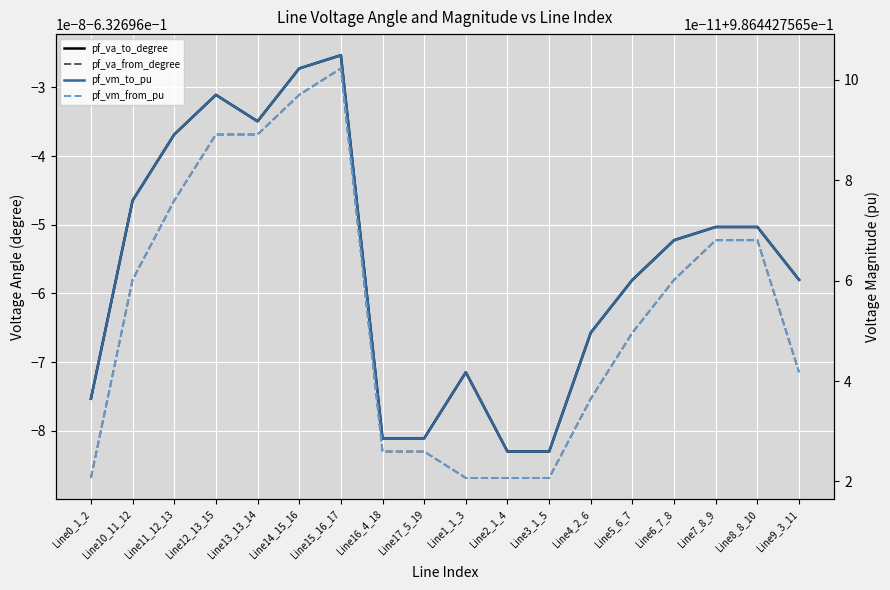

Reading left to right, list all the values displayed in this chart.

pf_va_to_degree: Line0_1_2=-0.6	Line10_11_12=-0.6	Line11_12_13=-0.6	Line12_13_15=-0.6	Line13_13_14=-0.6	Line14_15_16=-0.6	Line15_16_17=-0.6	Line16_4_18=-0.6	Line17_5_19=-0.6	Line1_1_3=-0.6	Line2_1_4=-0.6	Line3_1_5=-0.6	Line4_2_6=-0.6	Line5_6_7=-0.6	Line6_7_8=-0.6	Line7_8_9=-0.6	Line8_8_10=-0.6	Line9_3_11=-0.6
pf_va_from_degree: Line0_1_2=-0.6	Line10_11_12=-0.6	Line11_12_13=-0.6	Line12_13_15=-0.6	Line13_13_14=-0.6	Line14_15_16=-0.6	Line15_16_17=-0.6	Line16_4_18=-0.6	Line17_5_19=-0.6	Line1_1_3=-0.6	Line2_1_4=-0.6	Line3_1_5=-0.6	Line4_2_6=-0.6	Line5_6_7=-0.6	Line6_7_8=-0.6	Line7_8_9=-0.6	Line8_8_10=-0.6	Line9_3_11=-0.6
pf_vm_to_pu: Line0_1_2=1.0	Line10_11_12=1.0	Line11_12_13=1.0	Line12_13_15=1.0	Line13_13_14=1.0	Line14_15_16=1.0	Line15_16_17=1.0	Line16_4_18=1.0	Line17_5_19=1.0	Line1_1_3=1.0	Line2_1_4=1.0	Line3_1_5=1.0	Line4_2_6=1.0	Line5_6_7=1.0	Line6_7_8=1.0	Line7_8_9=1.0	Line8_8_10=1.0	Line9_3_11=1.0
pf_vm_from_pu: Line0_1_2=1.0	Line10_11_12=1.0	Line11_12_13=1.0	Line12_13_15=1.0	Line13_13_14=1.0	Line14_15_16=1.0	Line15_16_17=1.0	Line16_4_18=1.0	Line17_5_19=1.0	Line1_1_3=1.0	Line2_1_4=1.0	Line3_1_5=1.0	Line4_2_6=1.0	Line5_6_7=1.0	Line6_7_8=1.0	Line7_8_9=1.0	Line8_8_10=1.0	Line9_3_11=1.0